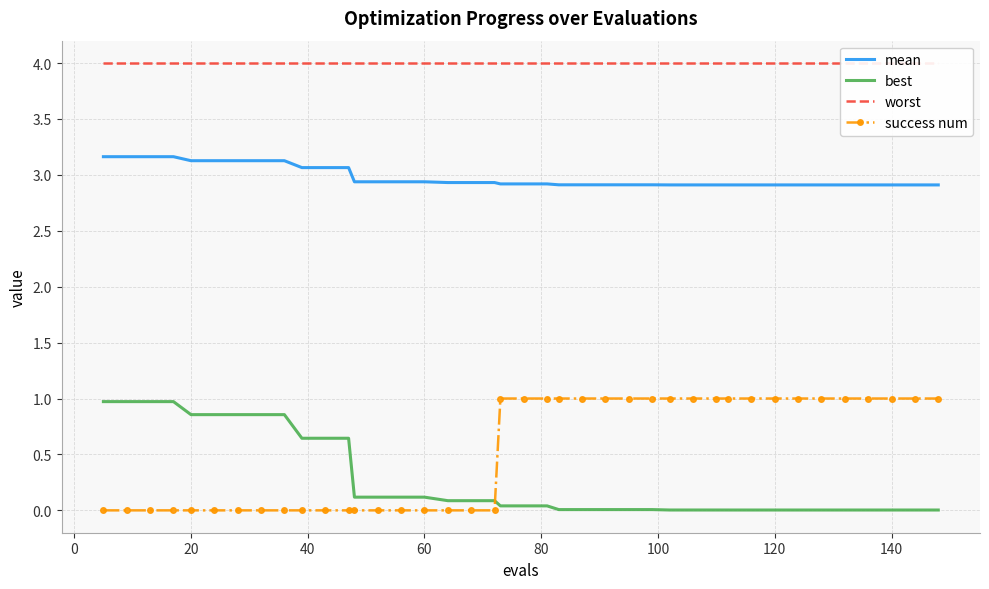

How many times do success num and best cross each other?

1